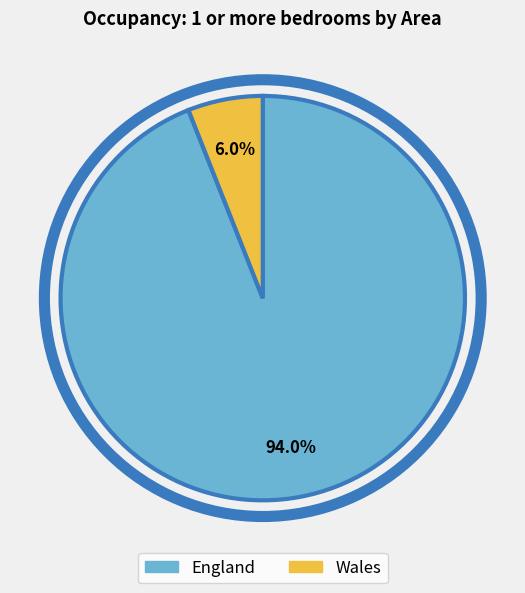

Does Wales account for over 50% of the chart?

No